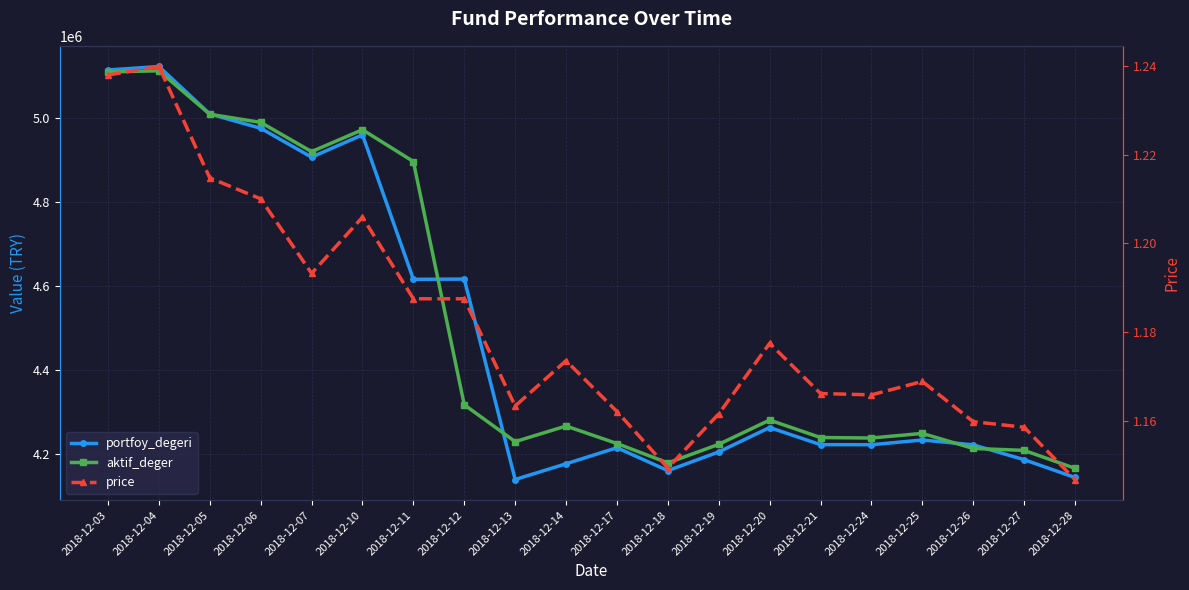

Which series ends up on top after the final intersection of portfoy_degeri and aktif_deger?

aktif_deger